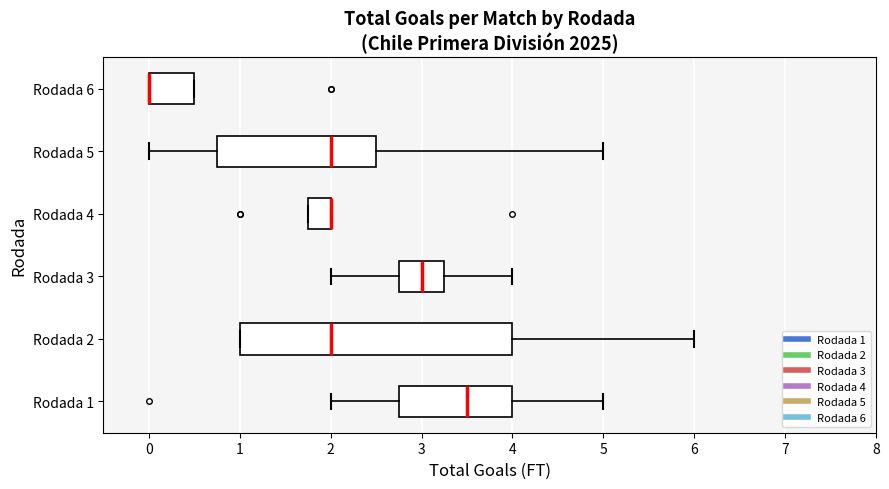

Reading bottom to top, read every box against the x-axis: the position of its median line, the range the box covers, and the ends of its whiskers. The values are not printed on the chart, so give them approximately, as read against the axis.

Rodada 1: median 3.5, box 2.8 to 4.0, whiskers 2.0 to 5.0
Rodada 2: median 2.0, box 1.0 to 4.0, whiskers 1.0 to 6.0
Rodada 3: median 3.0, box 2.8 to 3.3, whiskers 2.0 to 4.0
Rodada 4: median 2.0 (drawn on the box's right edge), box 1.8 to 2.0, whiskers 1.8 to 2.0
Rodada 5: median 2.0, box 0.8 to 2.5, whiskers 0.0 to 5.0
Rodada 6: median 0.0 (drawn on the box's left edge), box 0.0 to 0.5, whiskers 0.0 to 0.5